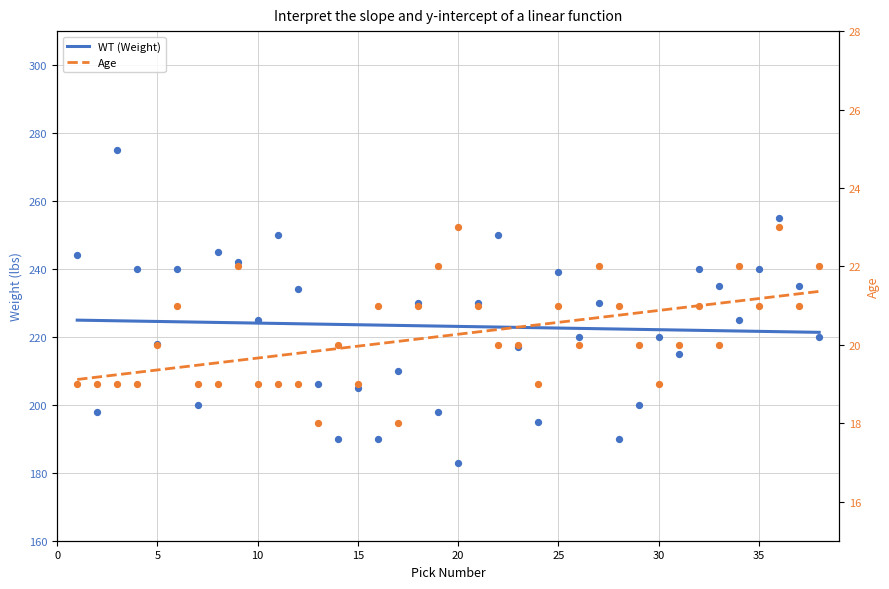

At which category is the sum across all series the highest?

3